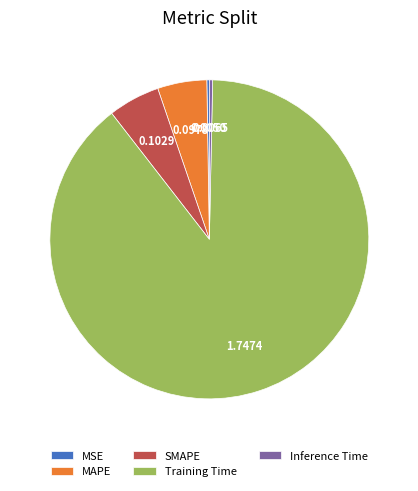

The SMAPE slice represents 5% of the pie. True or false?

True